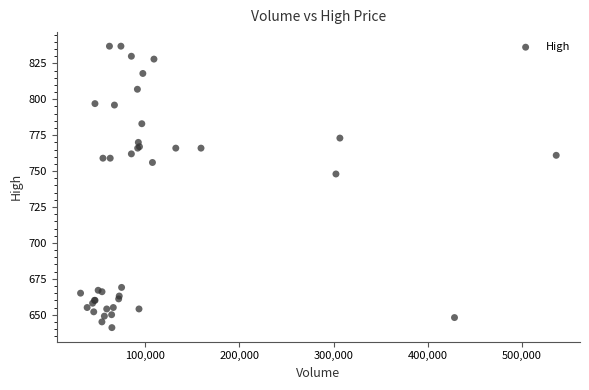

What Y value in the scatter plot is closest to 739?

748